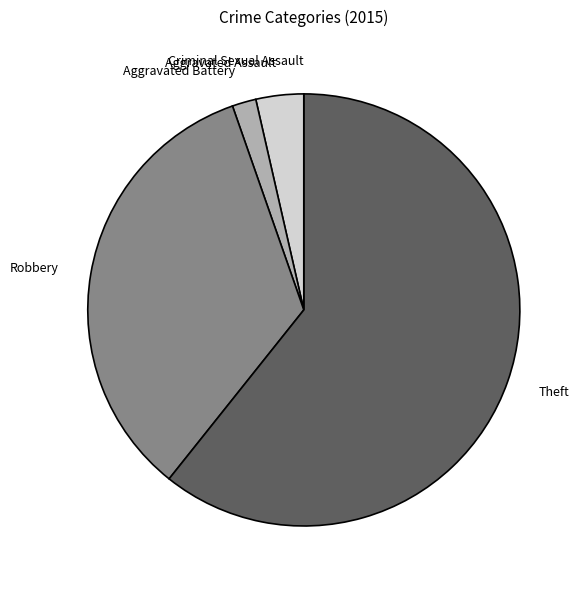

What is the largest slice in the pie chart?

Theft